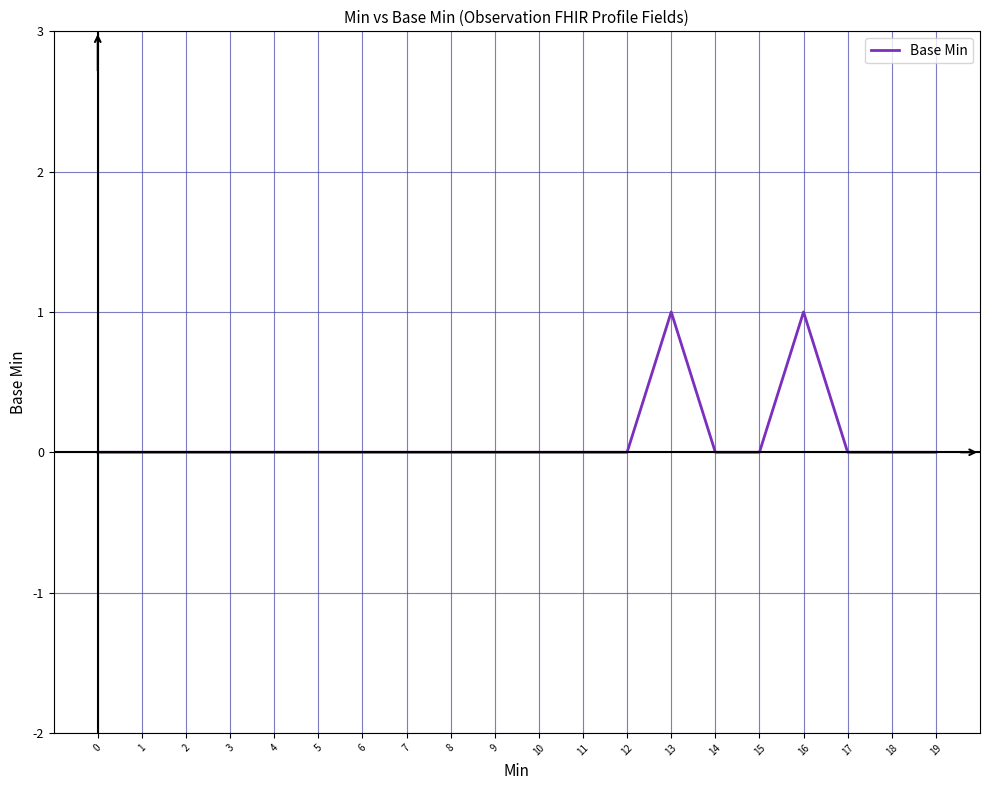

Which has a higher value, 13 or 5?

13